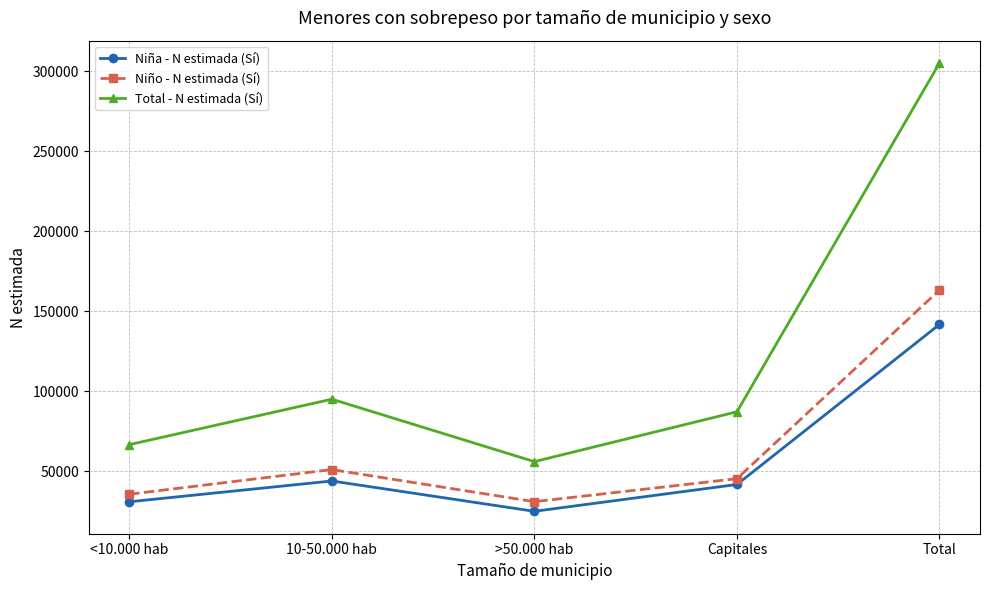

What is the difference between the maximum and second lowest values in the Niño - N estimada (Sí) series?

127589